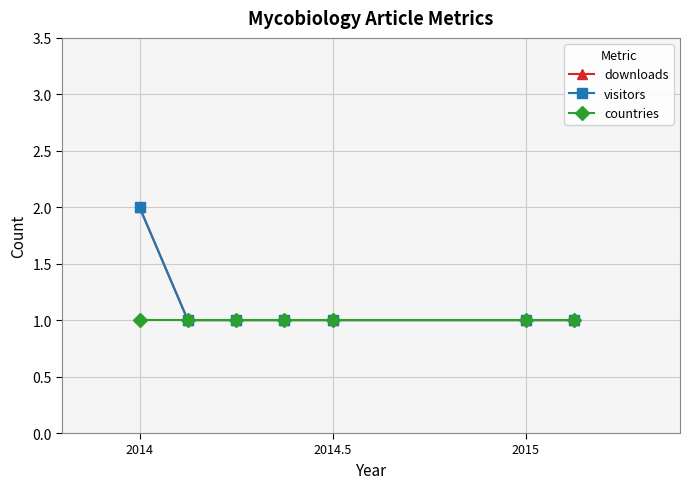

True or false: countries and visitors cross at least once.

False